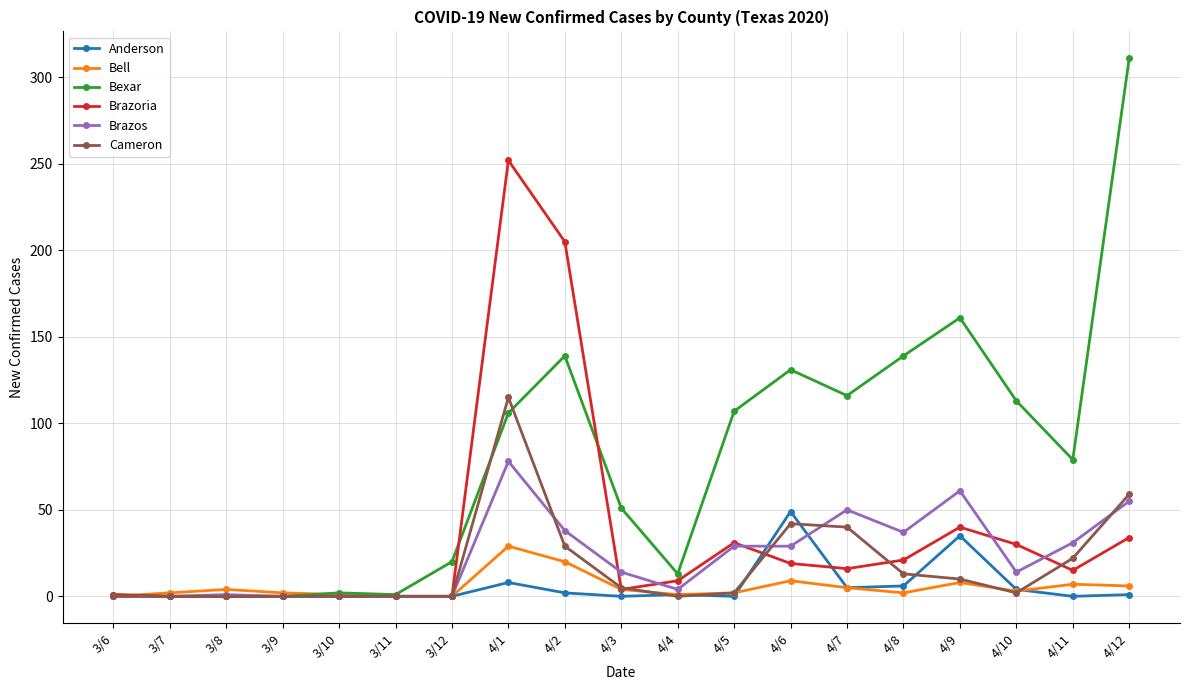

What is the greatest value displayed?

311